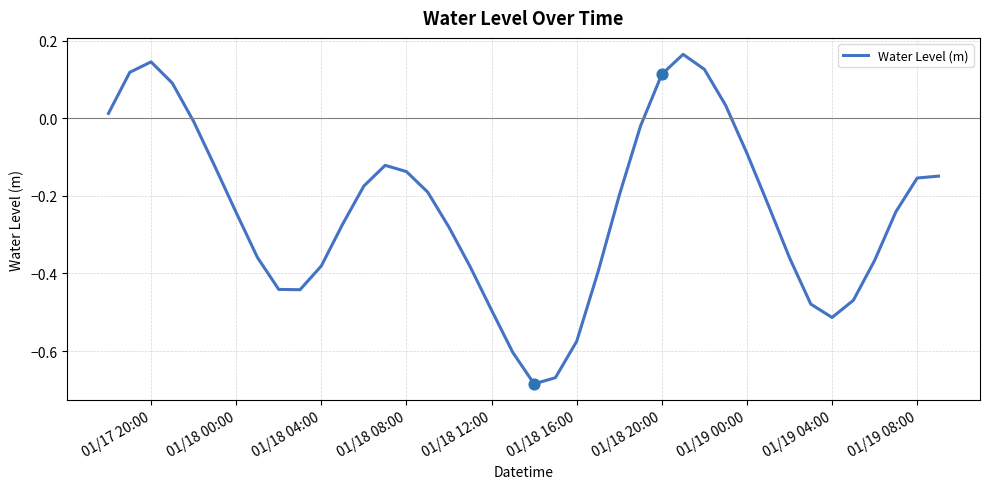

What is the difference between the maximum and minimum values?

0.8